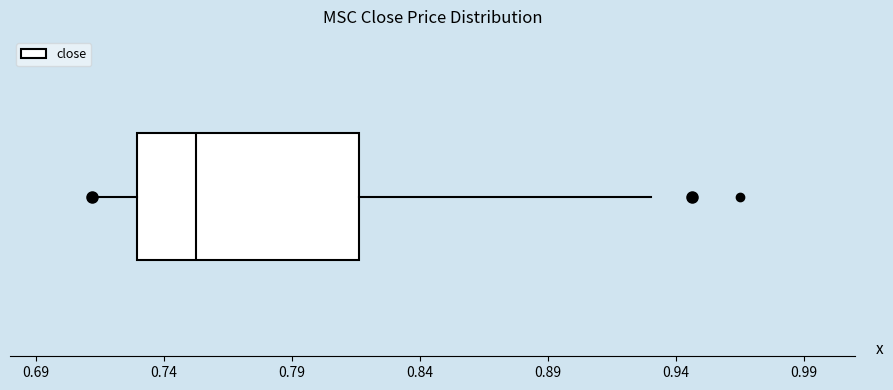

Transcribe this box plot: give where the median line is, the range the box spans, and where the two whiskers end, as read against the x-axis. The values are not printed on the chart, so give them approximately, as read against the axis.

median 0.755, box 0.730 to 0.815, whiskers 0.710 to 0.930